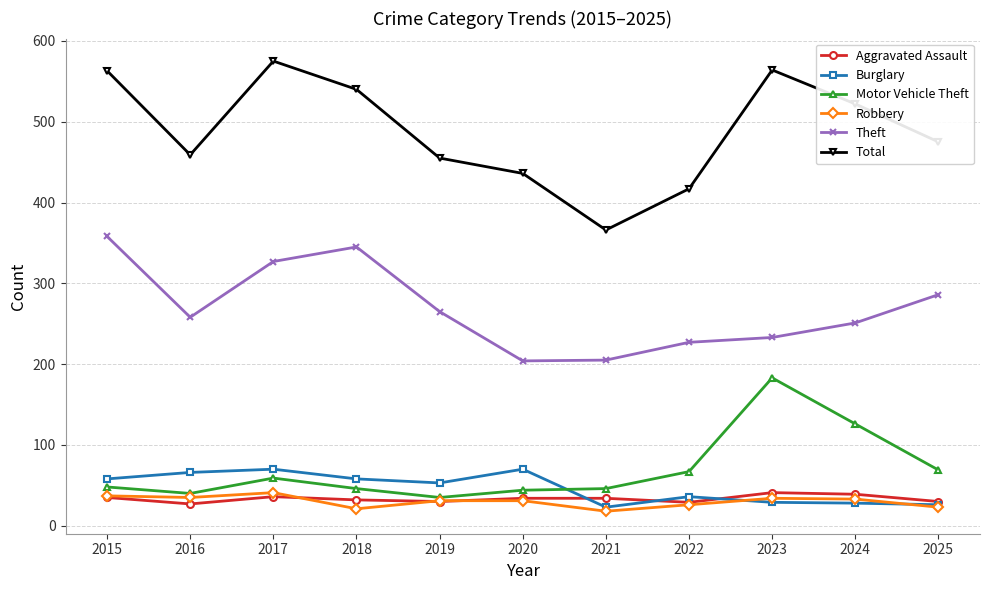

What is the value of the Burglary point at the 9th from the left?

29